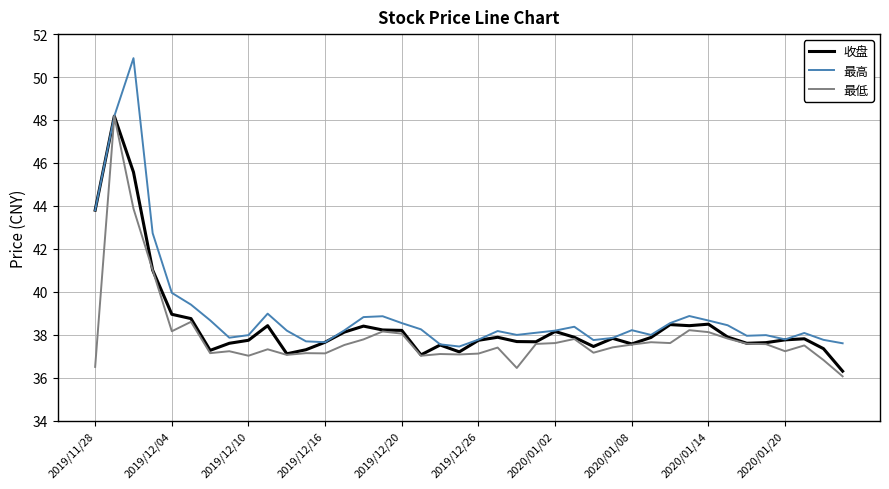

What are all the series names shown in the legend?

收盘, 最高, 最低